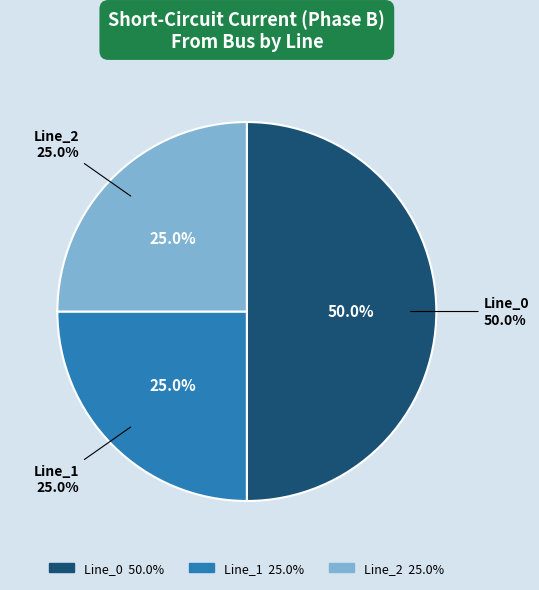

To the nearest percent, what is the difference between the Line_2 and Line_0 slice percentages?

25%